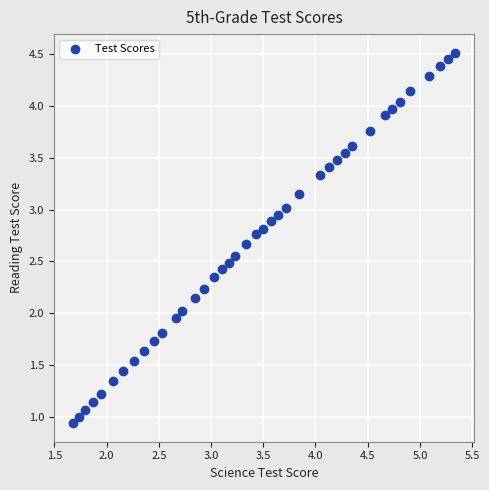

What is the range of X values (max minus min)?

3.7